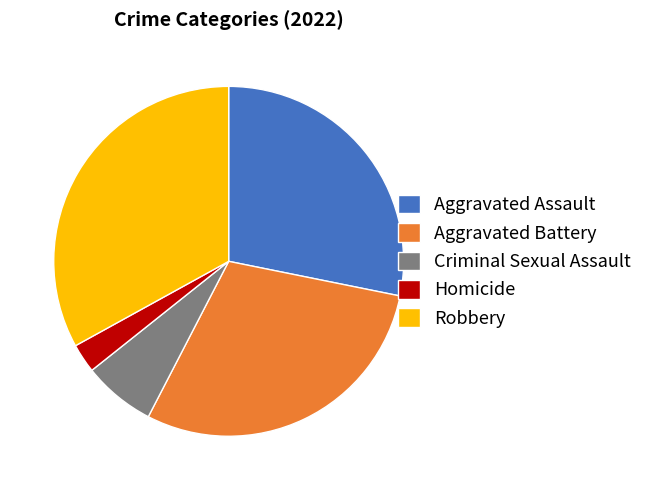

True or false: Robbery accounts for 44% of the total.

False